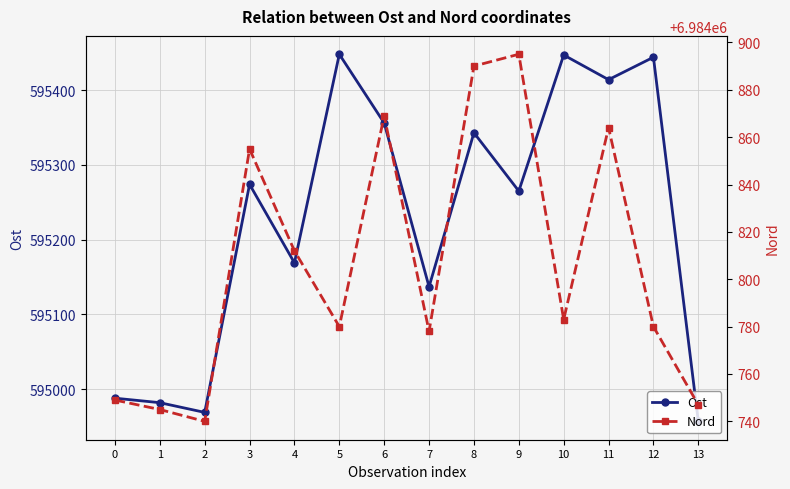

Reading left to right, list all the values displayed in this chart.

Ost: 0=594988	1=594982	2=594969	3=595274	4=595169	5=595448	6=595356	7=595137	8=595343	9=595265	10=595447	11=595414	12=595444	13=594957
Nord: 0=6984749	1=6984745	2=6984740	3=6984855	4=6984812	5=6984780	6=6984869	7=6984778	8=6984890	9=6984895	10=6984783	11=6984864	12=6984780	13=6984747